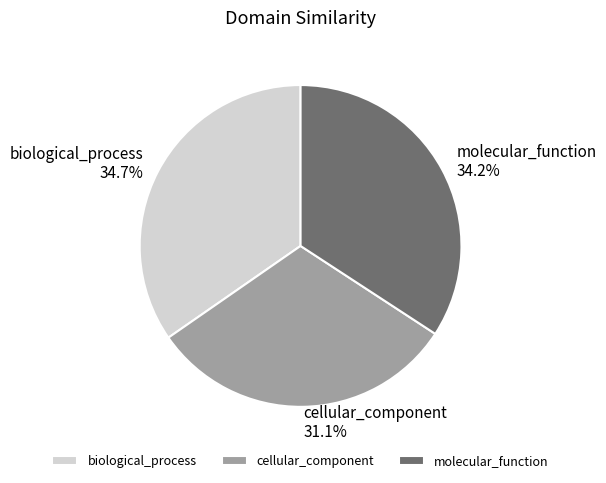

What is the smallest slice in the pie chart?

cellular_component